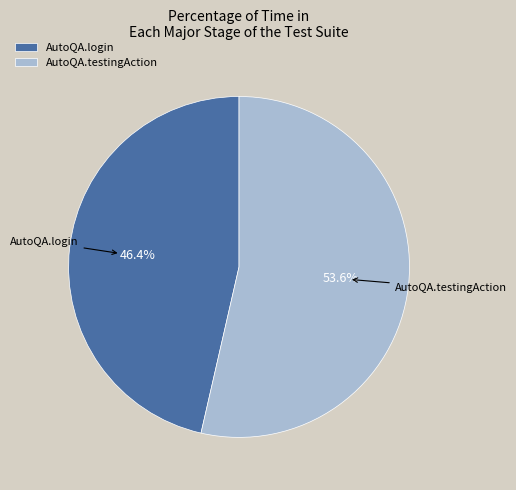

Count the number of slices in the pie.

2